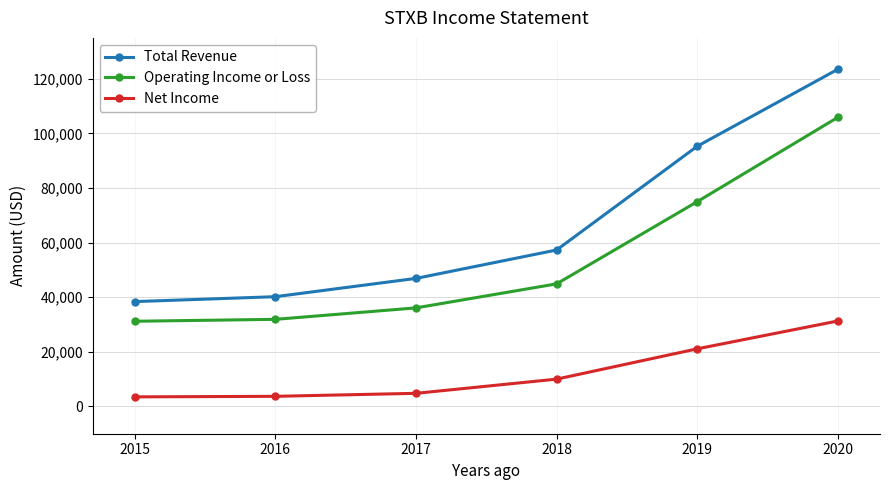

What is the greatest value displayed?

123500